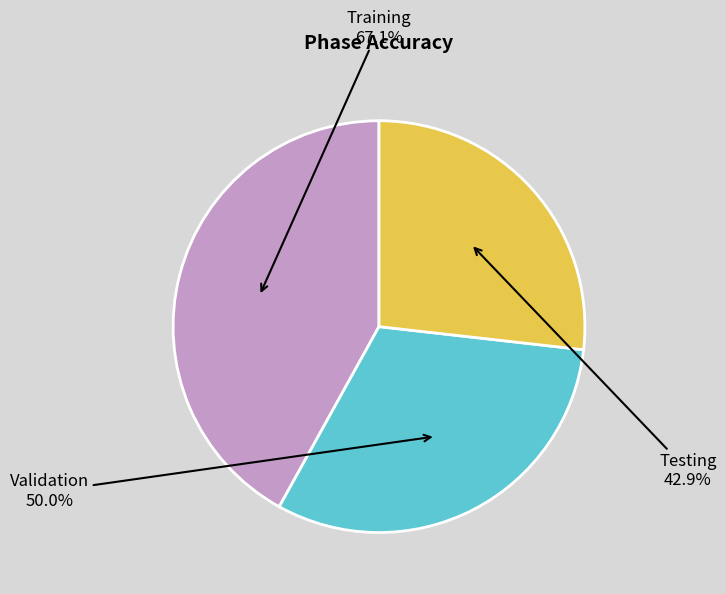

Is there any slice that represents more than half of the pie?

No